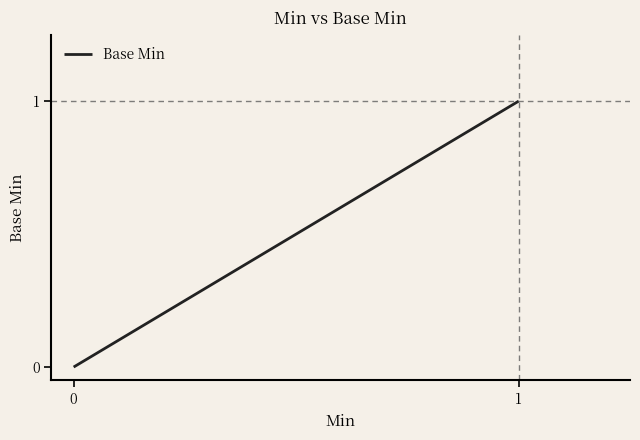

What is the value of the 2nd point from the left?

1